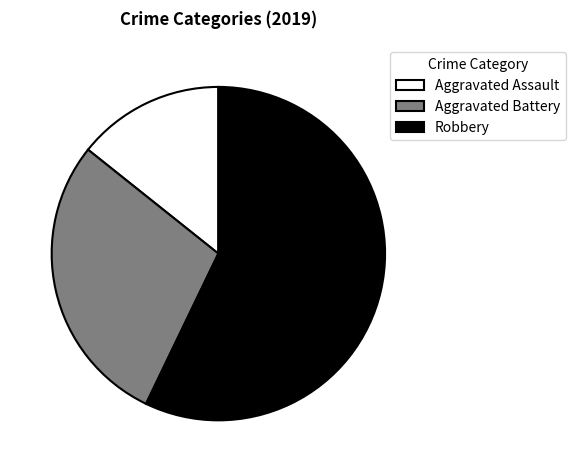

Approximately how many times larger is the value at Robbery compared to Aggravated Battery?

2.0